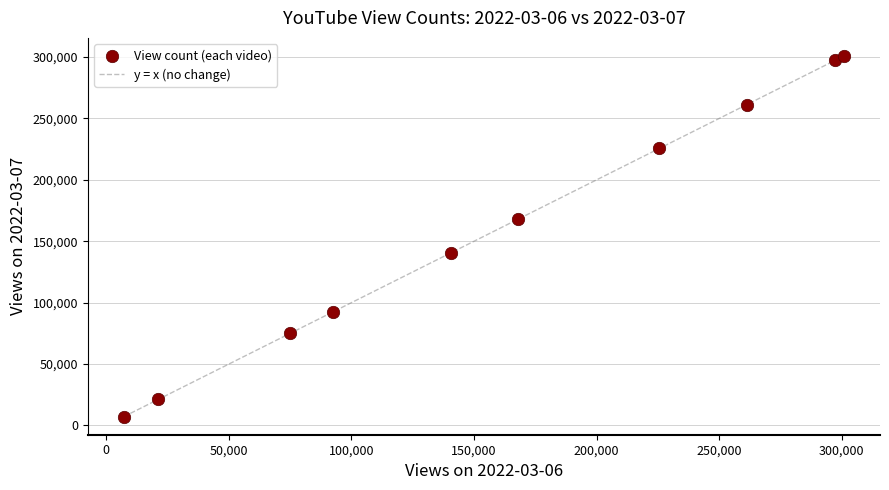

What is the range of X values (max minus min)?

293780